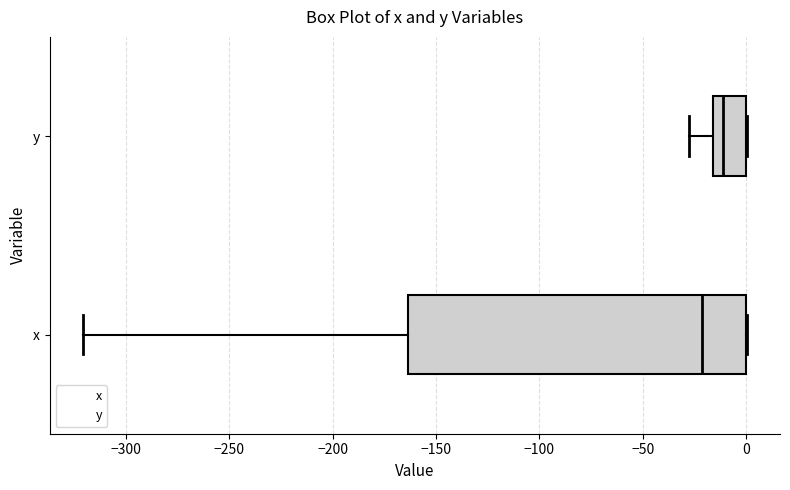

Reading bottom to top, transcribe this box plot: for each box, give where its median line is, the range the box spans, and where its two whiskers end, as read against the x-axis. The values are not printed on the chart, so give them approximately, as read against the axis.

x: median -20, box -165 to 0, whiskers -320 to 0
y: median -10, box -15 to 0, whiskers -25 to 0